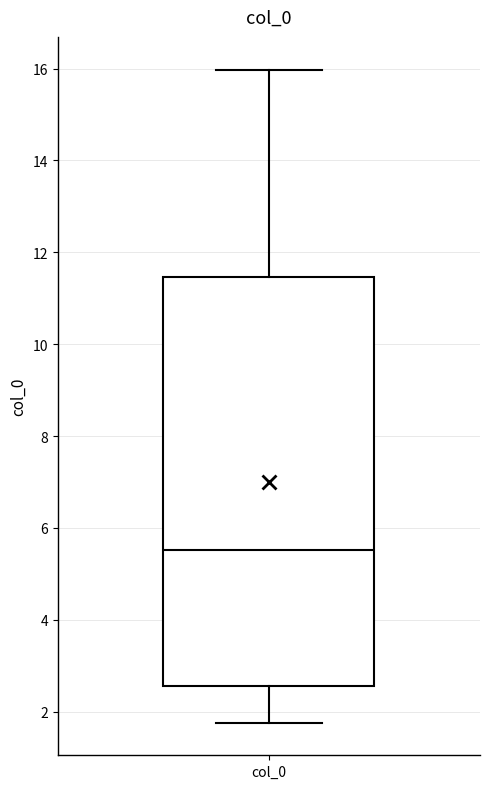

Read this box plot against the y-axis: the position of the median line, the range covered by the box, and the ends of both whiskers. The values are not printed on the chart, so give them approximately, as read against the axis.

median 5.6, box 2.6 to 11.4, whiskers 1.8 to 16.0